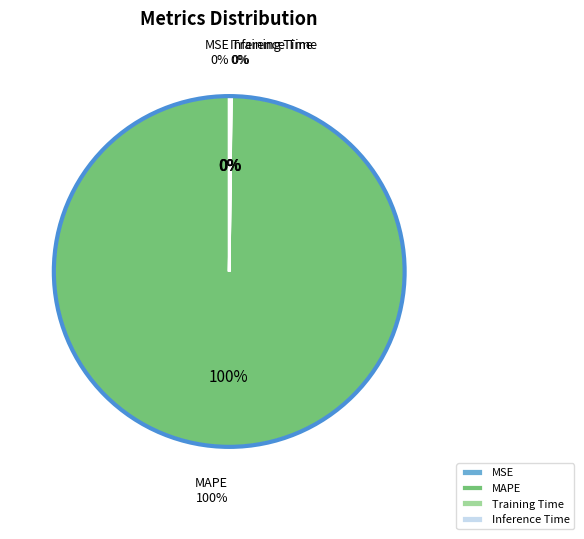

Does MAPE account for over 50% of the chart?

Yes